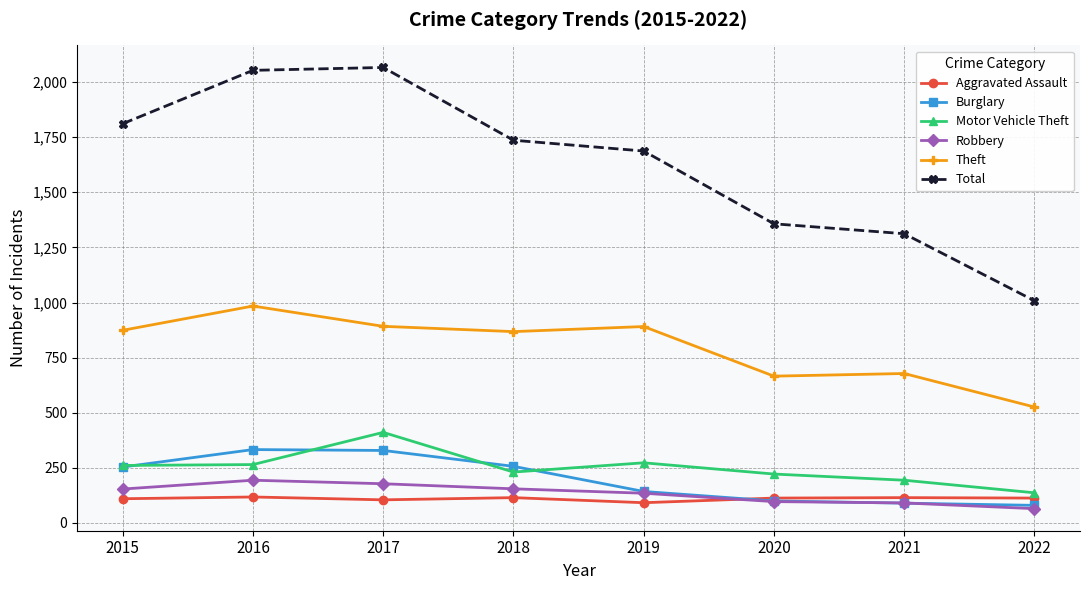

What is the minimum value shown in the chart?

65